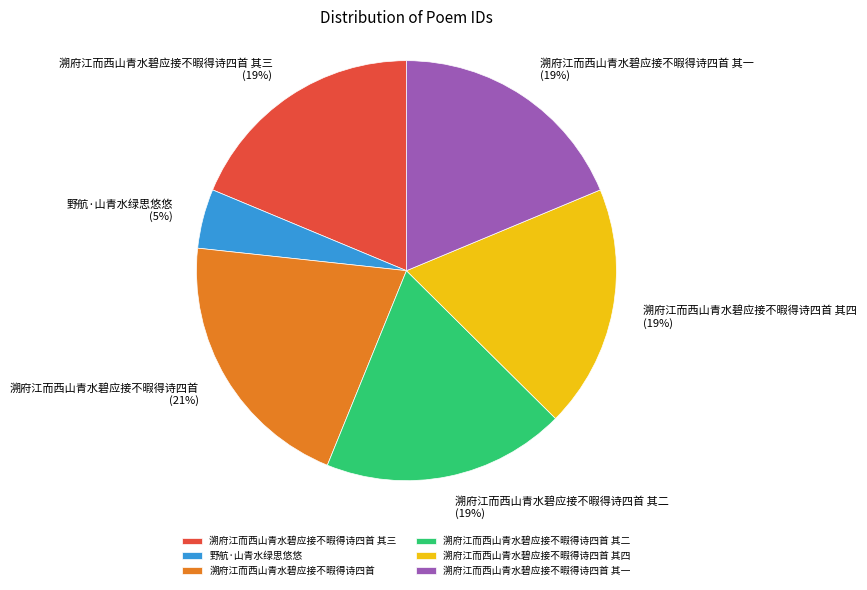

To the nearest percent, what is the difference between the 野航·山青水绿思悠悠 and 溯府江而西山青水碧应接不暇得诗四首 其一 slice percentages?

14%